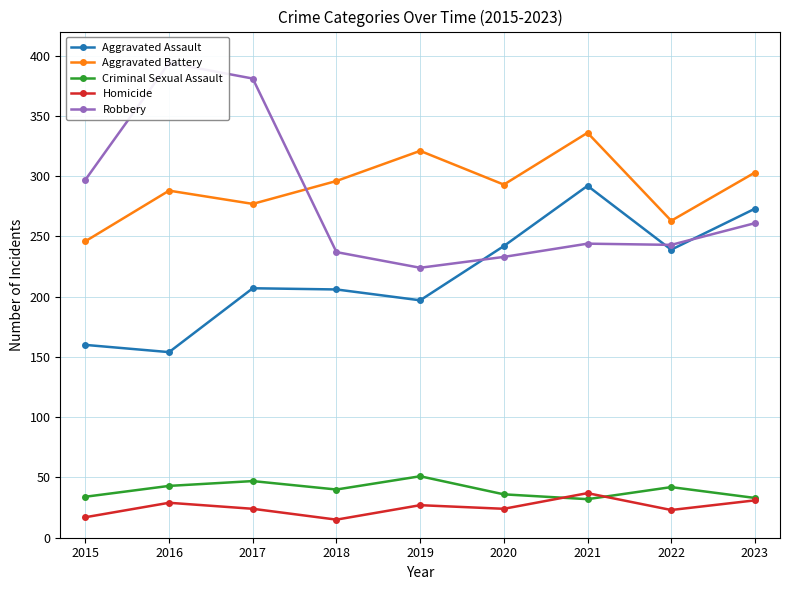

Where does the Robbery series first go above 244?

2015